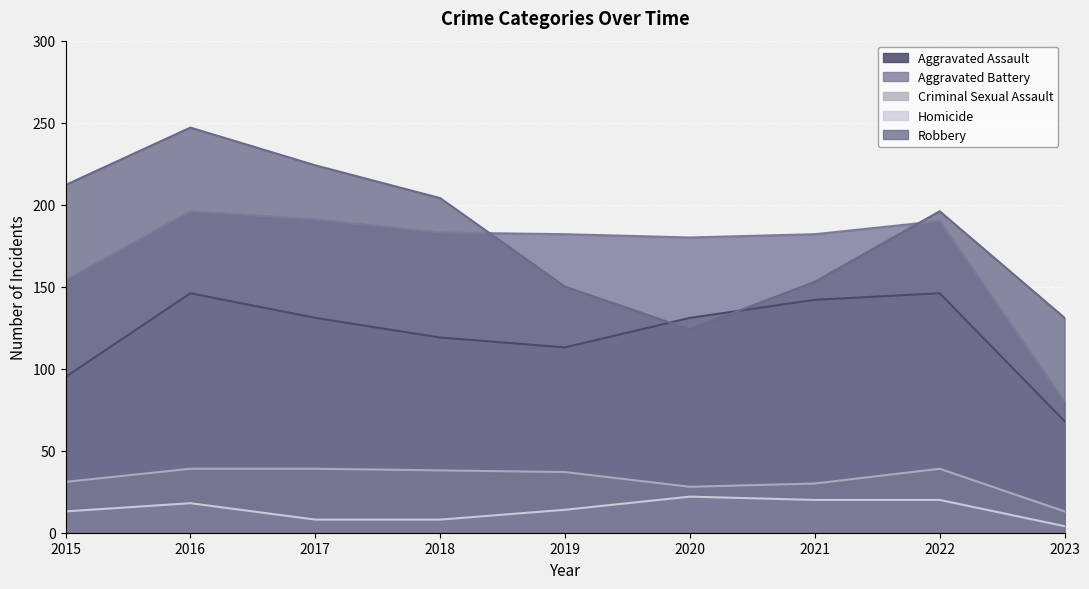

Between 2022 and 2023, which series saw the biggest shift?

Aggravated Battery